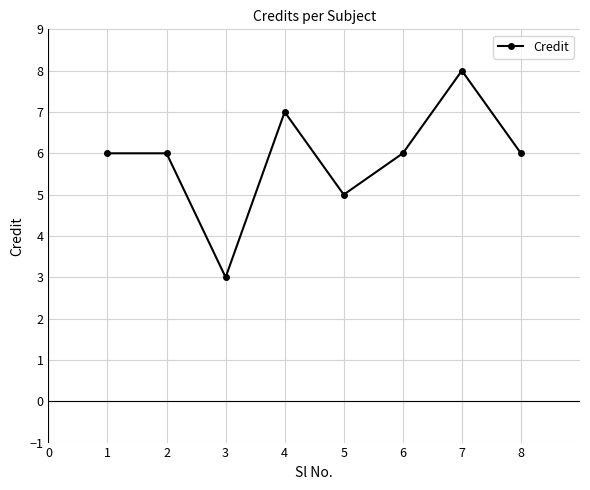

Reading left to right, what are all the values shown in this chart?

1=6	2=6	3=3	4=7	5=5	6=6	7=8	8=6